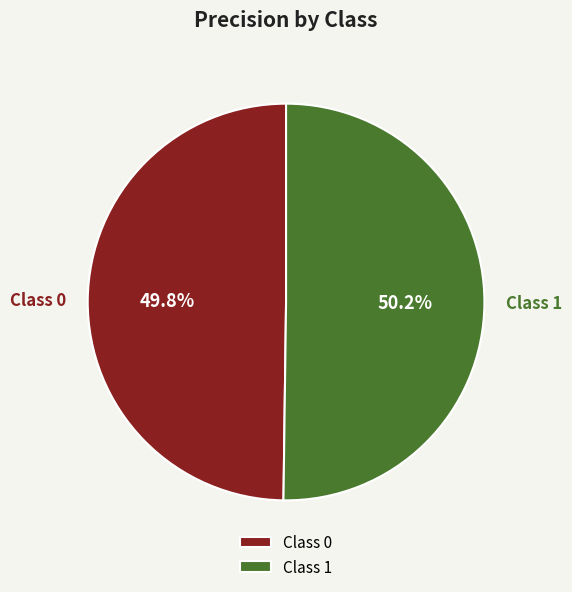

Is the sum of Class 0 and Class 1 greater than half?

Yes